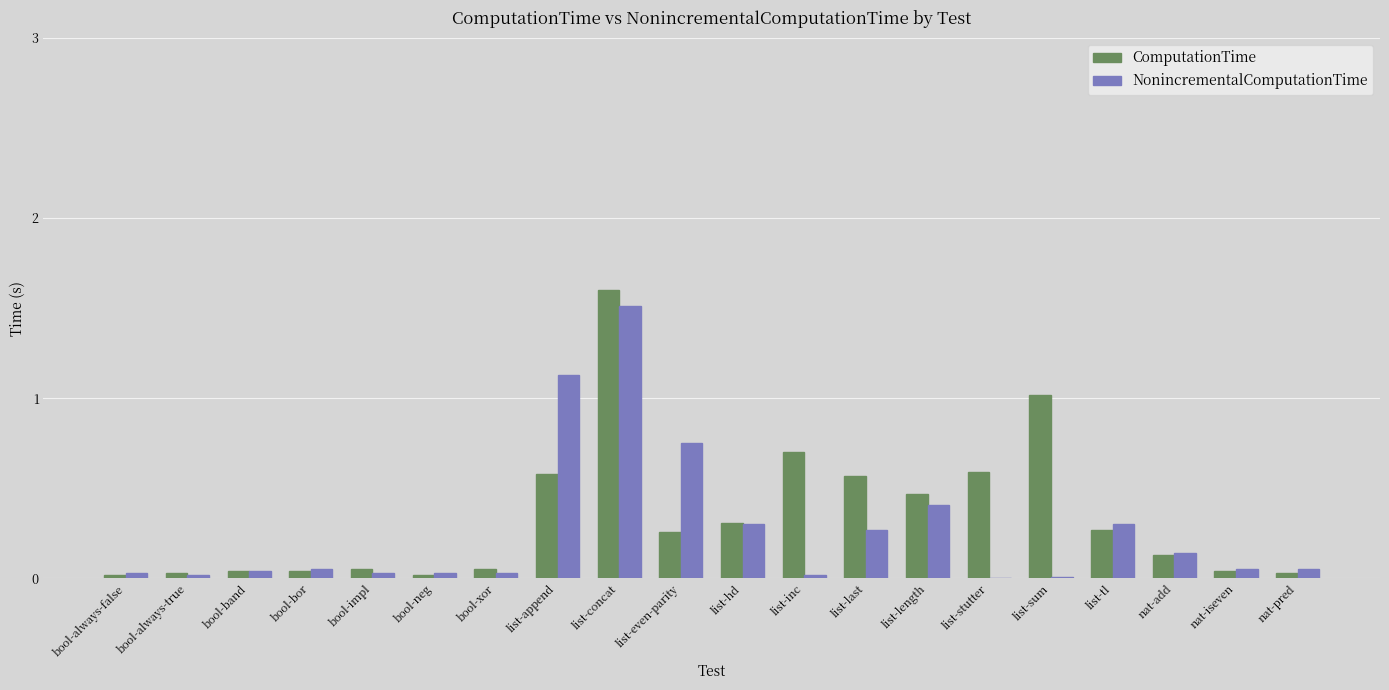

What are all the series names shown in the legend?

ComputationTime, NonincrementalComputationTime